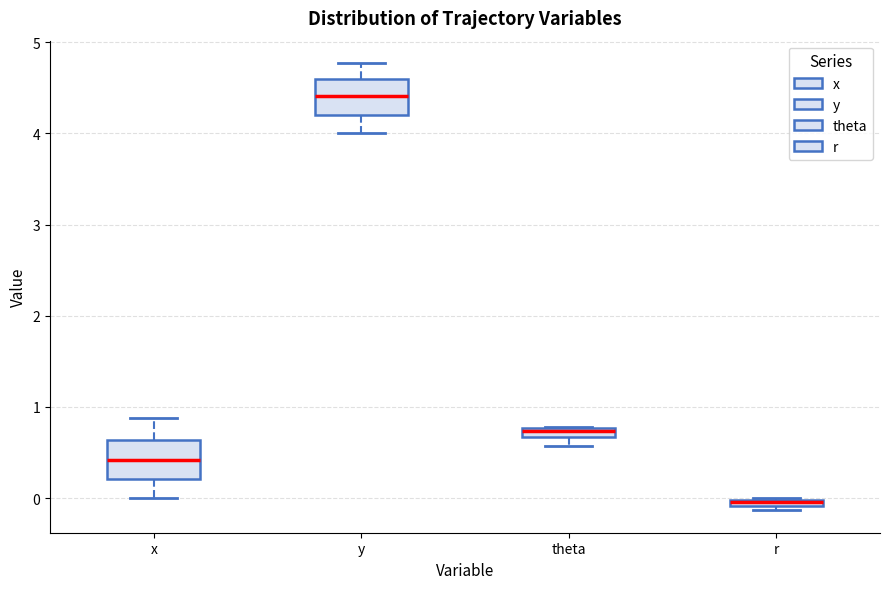

Where does the lower whisker of the box for theta end on the y-axis? The values are not printed on the chart, so give them approximately, as read against the axis.

0.6